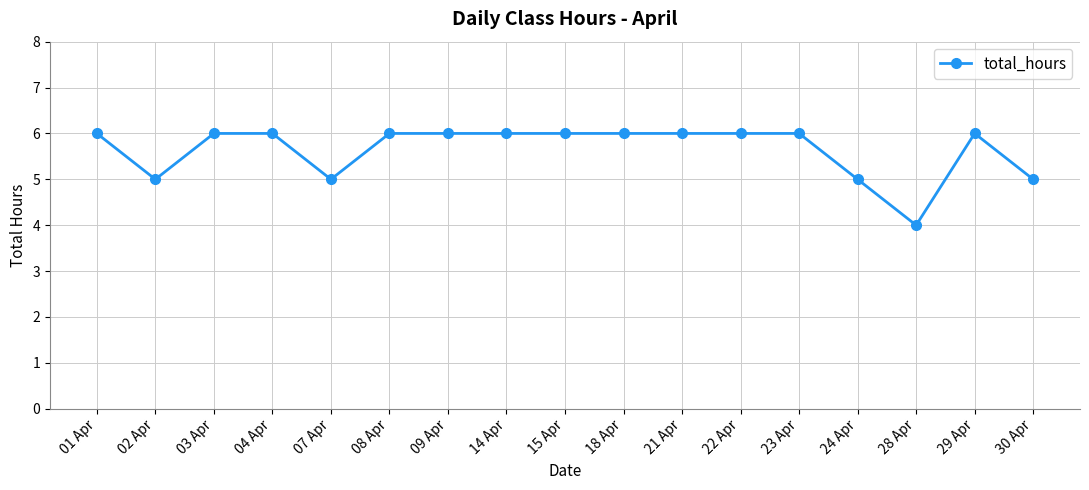

Reading right to left, what are all the values shown in this chart?

5	6	4	5	6	6	6	6	6	6	6	6	5	6	6	5	6